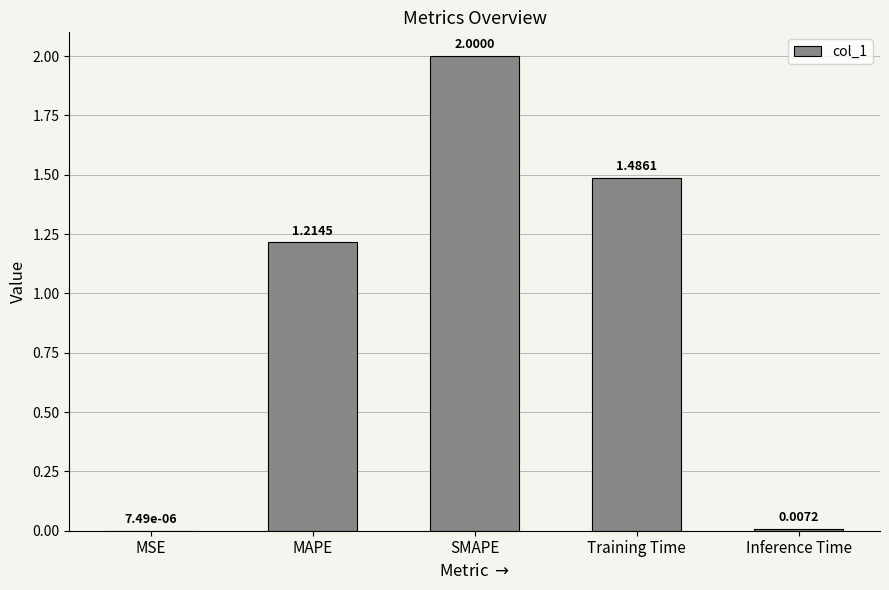

Which has a higher value, MAPE or Inference Time?

MAPE